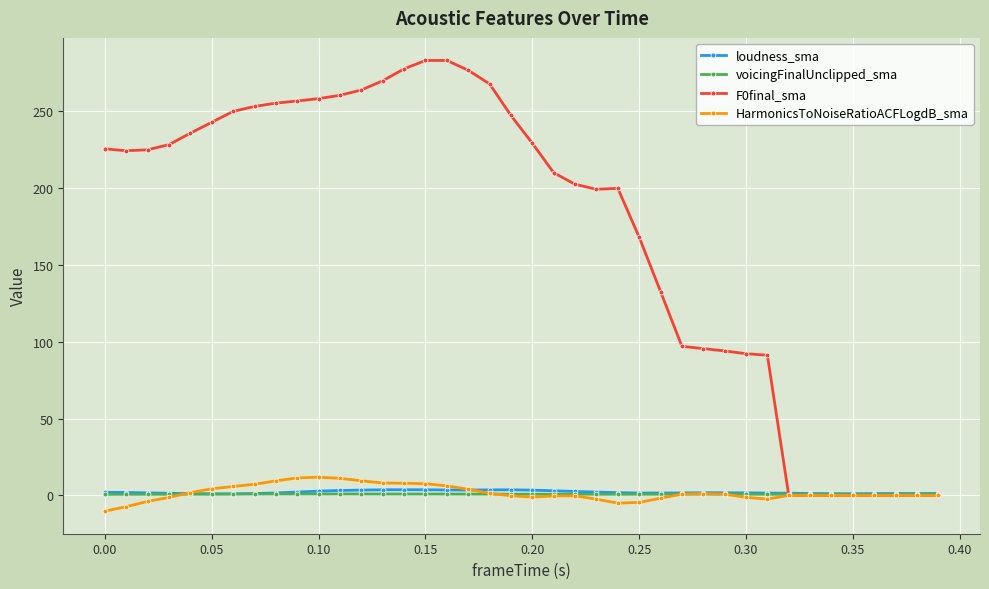

What is the maximum value shown in the chart?

283.1